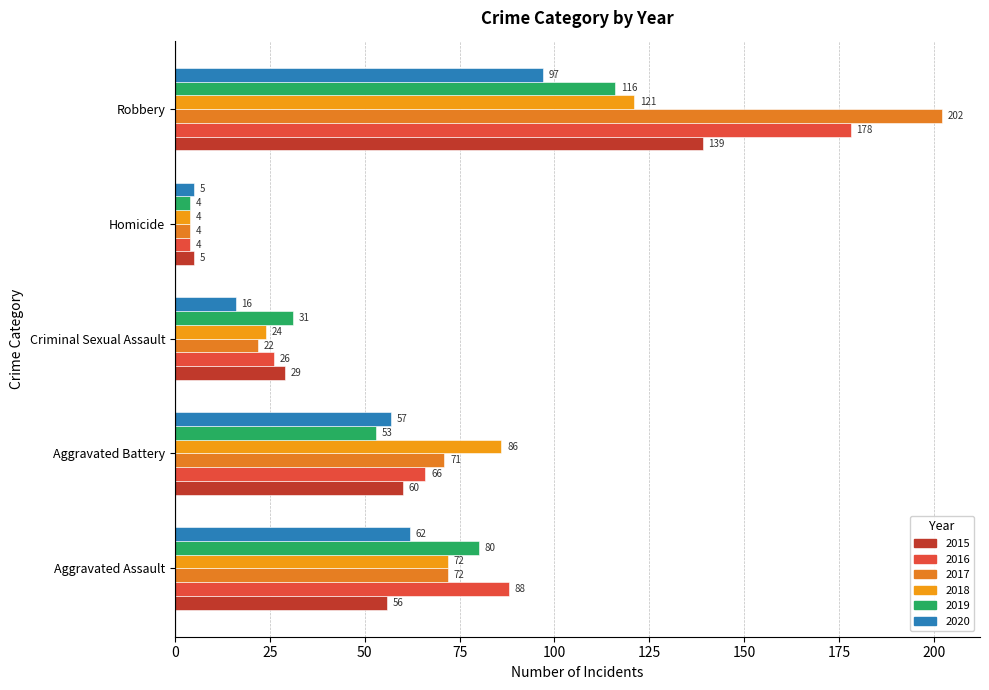

What is the difference between the highest and lowest values at Robbery?

105